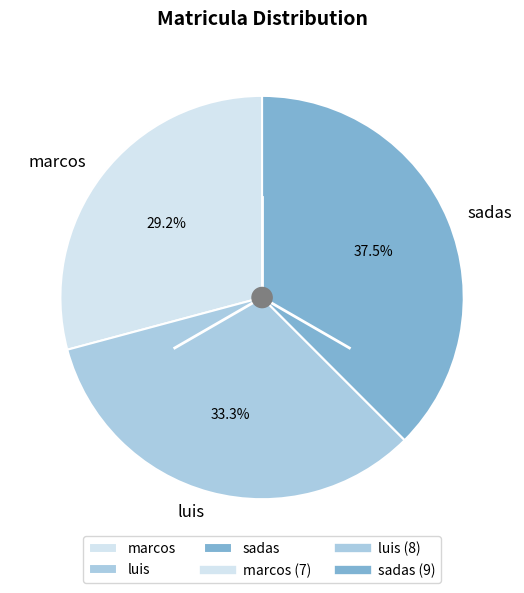

To the nearest percent, what is the combined percentage of sadas and marcos?

67%